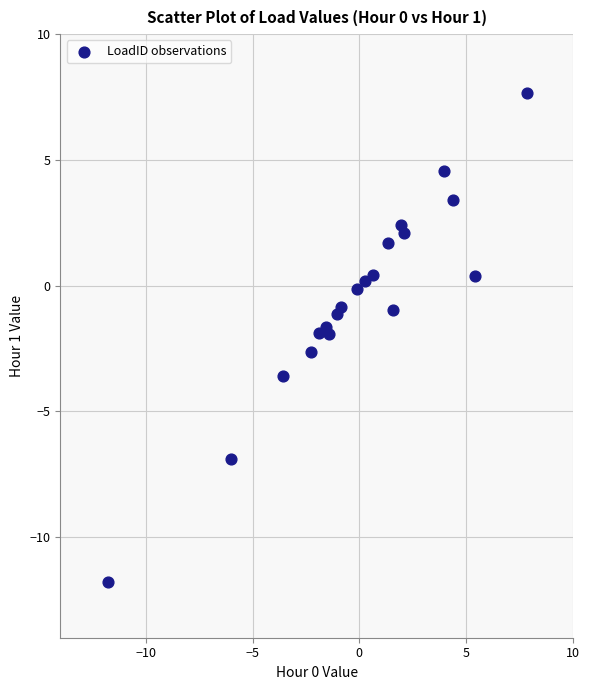

What is the range of X values (max minus min)?

19.6